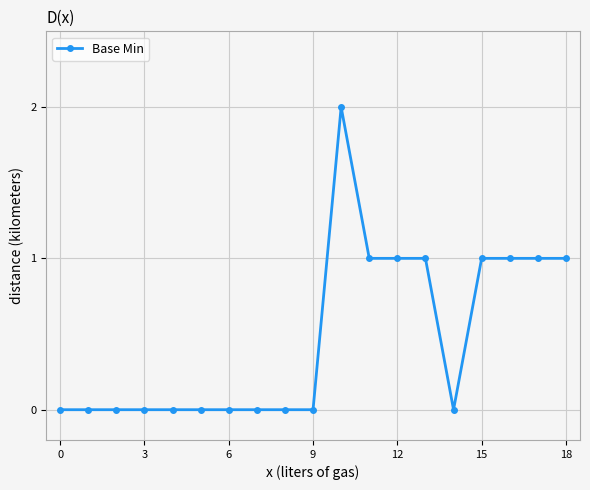

Reading left to right, what are all the values shown in this chart?

0	0	0	0	0	0	0	0	0	0	2	1	1	1	0	1	1	1	1